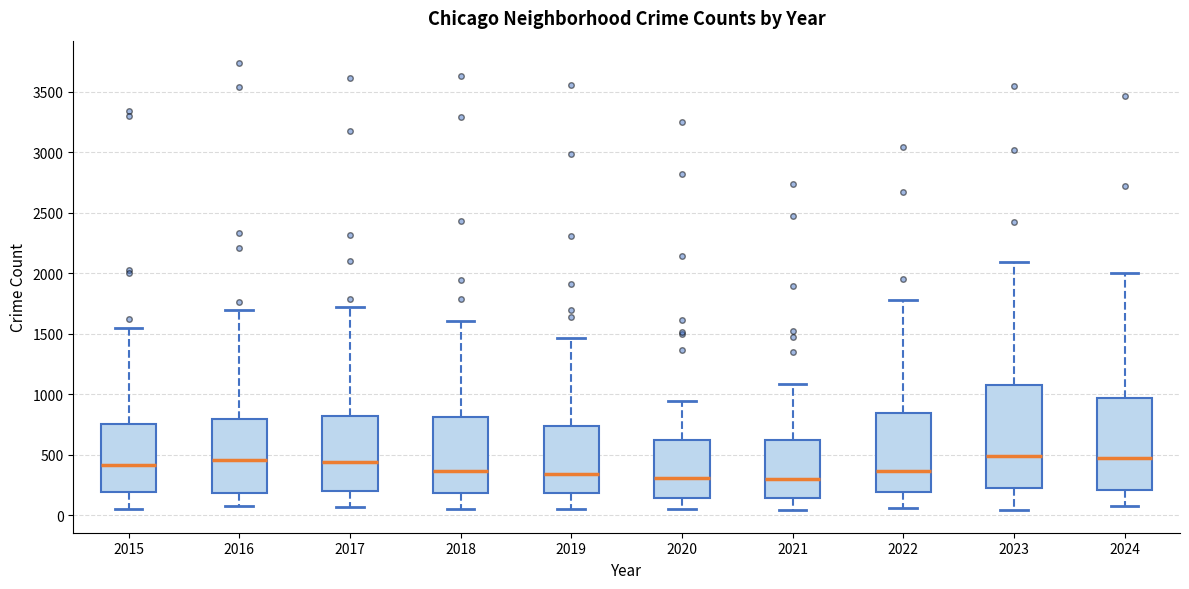

Where does the upper whisker of the box at x = 2023 end on the y-axis? The values are not printed on the chart, so give them approximately, as read against the axis.

2100